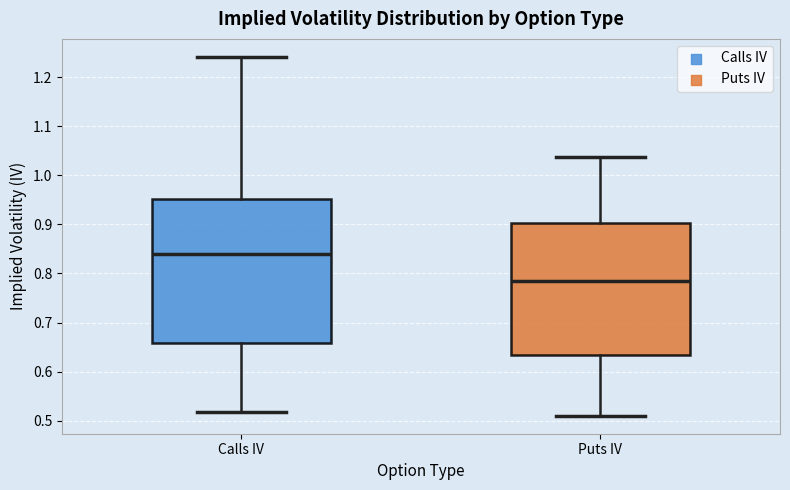

Reading left to right, read every box against the y-axis: the position of its median line, the range the box covers, and the ends of its whiskers. The values are not printed on the chart, so give them approximately, as read against the axis.

Calls IV: median 0.84, box 0.66 to 0.95, whiskers 0.52 to 1.24
Puts IV: median 0.78, box 0.63 to 0.90, whiskers 0.51 to 1.04